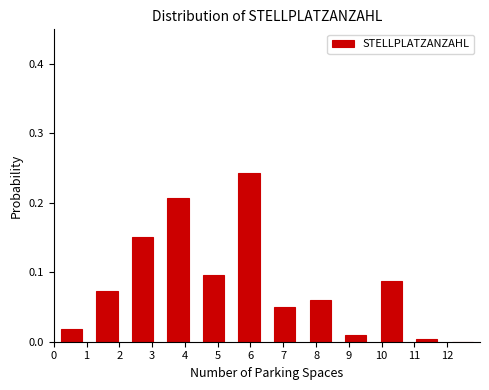

Reading left to right, list every bar in this chart as the range it spans on the x-axis followed by its height. Neither the bar edges nor the heights are printed on the chart, so give them approximately, as read against the axes.

0.0 to 1.1: 0.02
1.1 to 2.2: 0.07
2.2 to 3.3: 0.15
3.3 to 4.3: 0.21
4.3 to 5.4: 0.10
5.4 to 6.5: 0.24
6.5 to 7.6: 0.05
7.6 to 8.7: 0.06
8.7 to 9.8: under 0.01
9.8 to 10.8: 0.09
10.8 to 11.9: under 0.01
11.9 to 13.0: 0